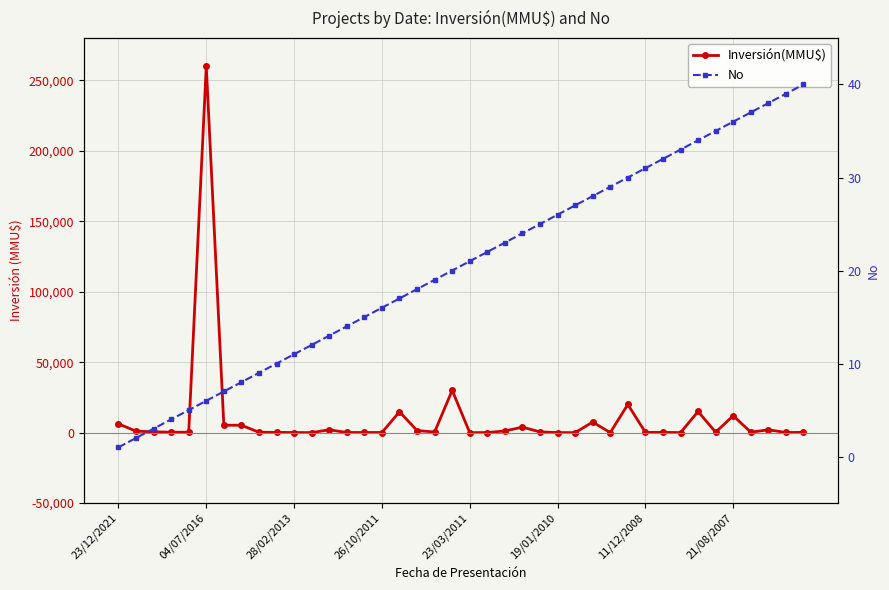

True or false: No has a value of 24 at 23.

True